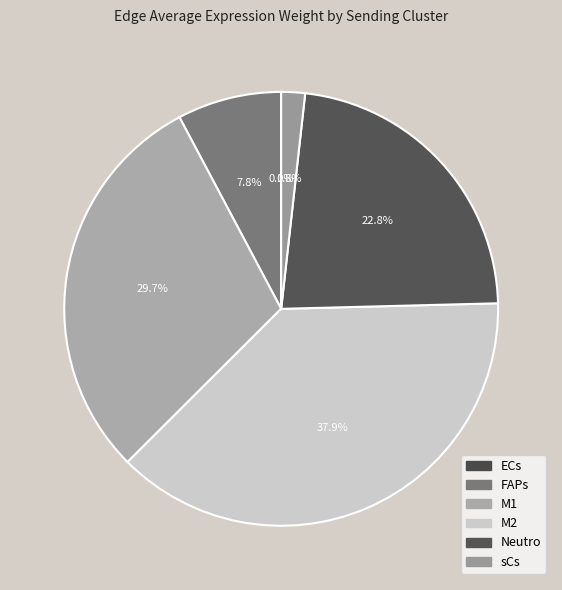

How many segments does this pie chart have?

6